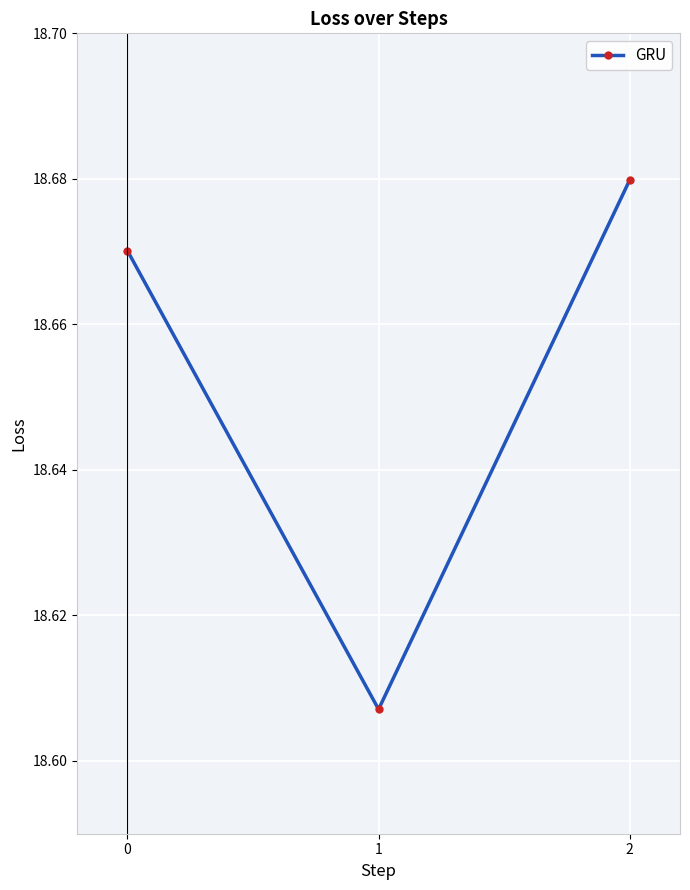

Approximately how many times larger is the value at 0 compared to 2?

1.0